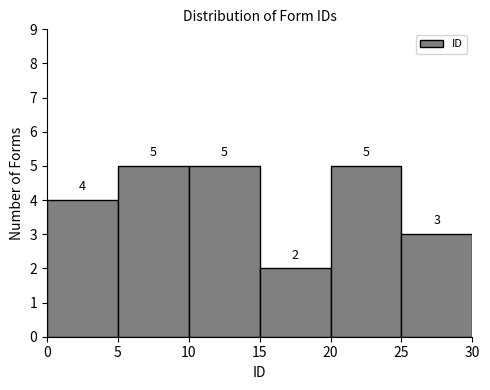

Reading left to right, transcribe this chart: for each bar, give the range it covers on the x-axis and its height.

0 to 5: 4
5 to 10: 5
10 to 15: 5
15 to 20: 2
20 to 25: 5
25 to 30: 3